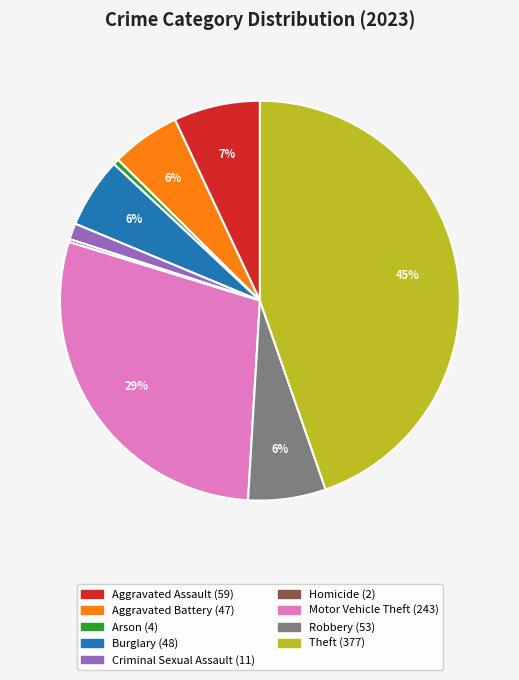

Is it true that Arson is 0% of the pie?

True